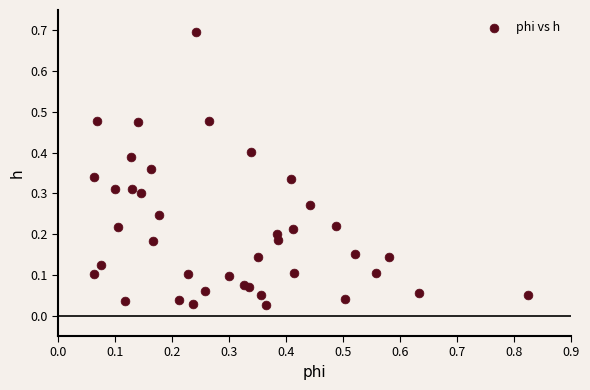

What is the range of X values (max minus min)?

0.8